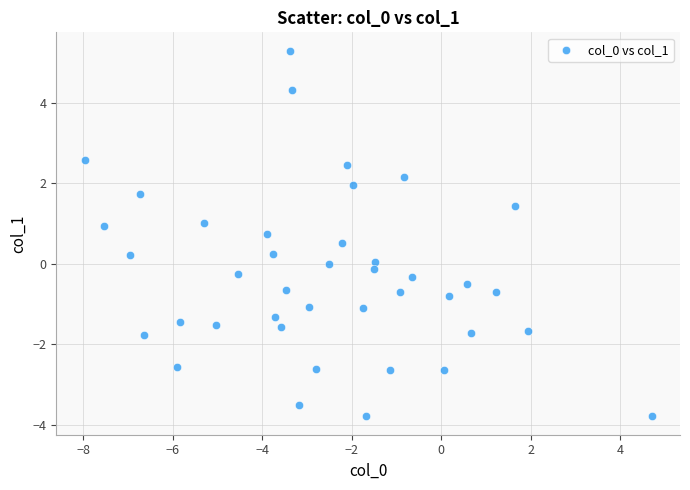

What is the range of Y values (max minus min)?

9.1